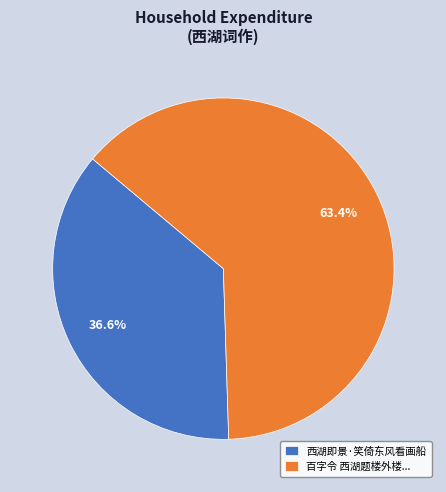

Does 西湖即景·笑倚东风看画船 account for over 50% of the chart?

No